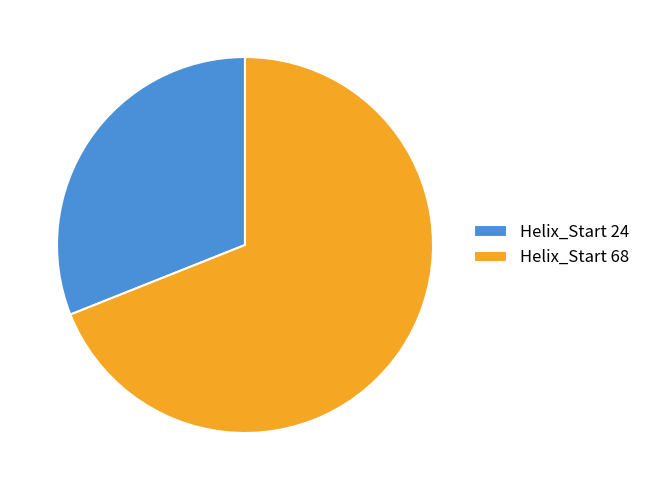

Which slice is the largest?

Helix_Start 68